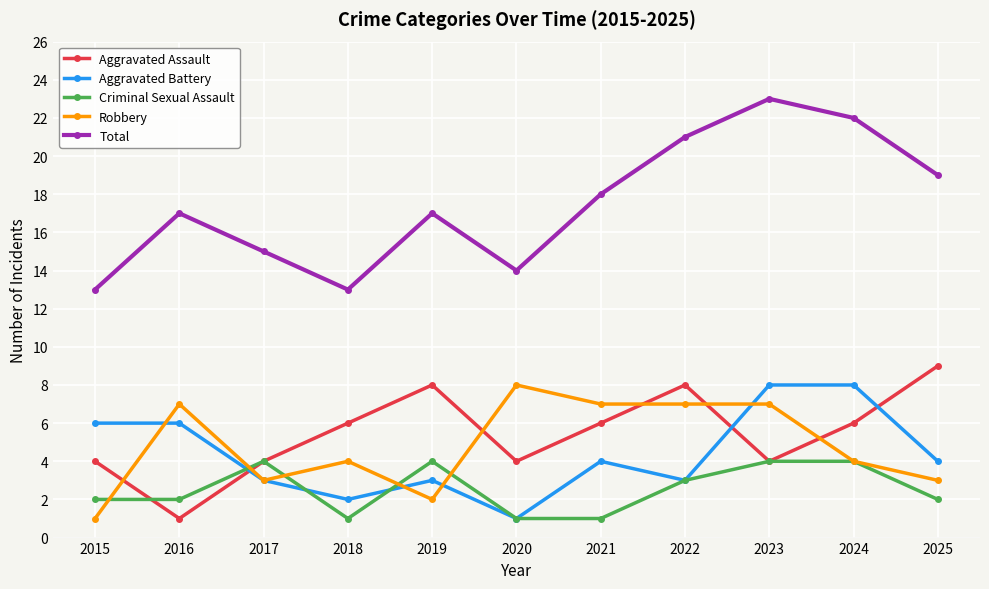

How many lines are shown in the chart?

5